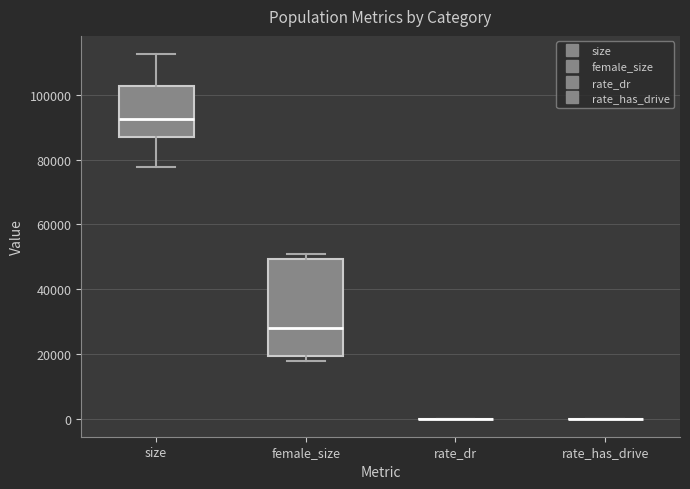

Where is the lower edge of the box for female_size on the y-axis? The values are not printed on the chart, so give them approximately, as read against the axis.

20000